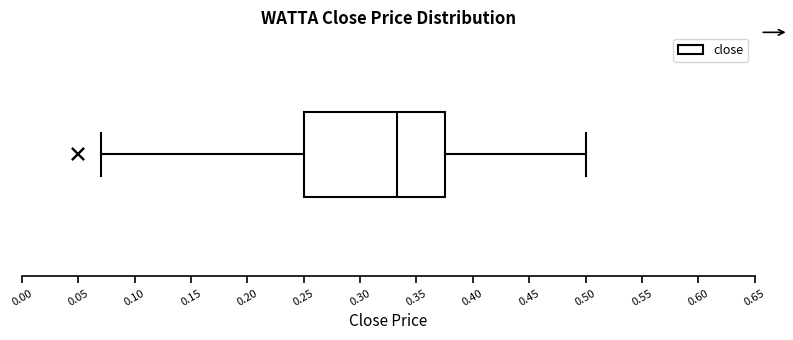

Where does the left whisker of the box end on the x-axis? The values are not printed on the chart, so give them approximately, as read against the axis.

0.070